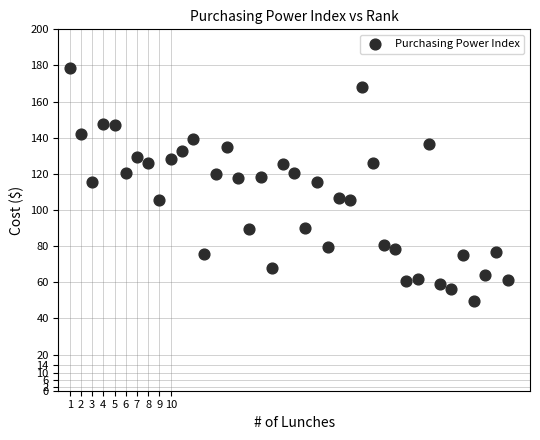

What is the range of X values (max minus min)?

39.0